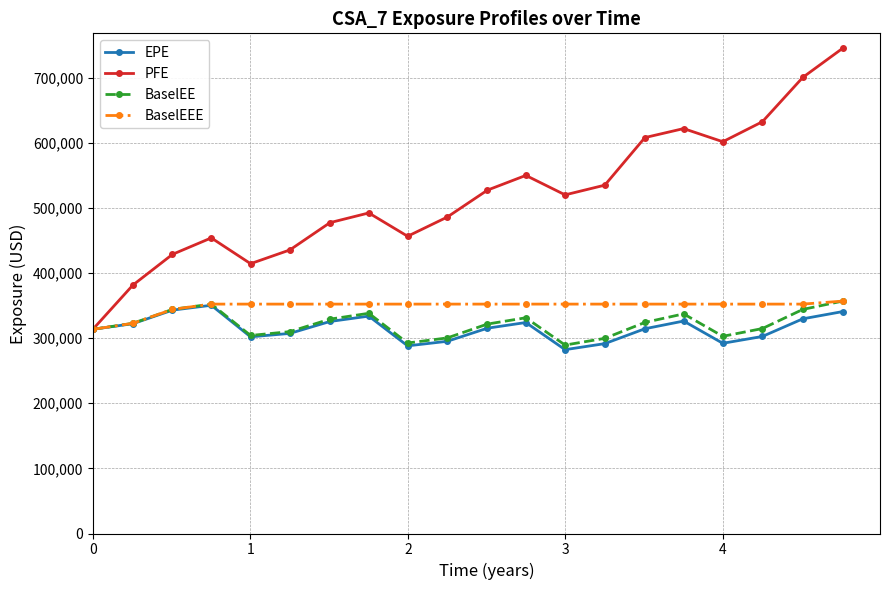

How many interior local peaks does the PFE series have?

4